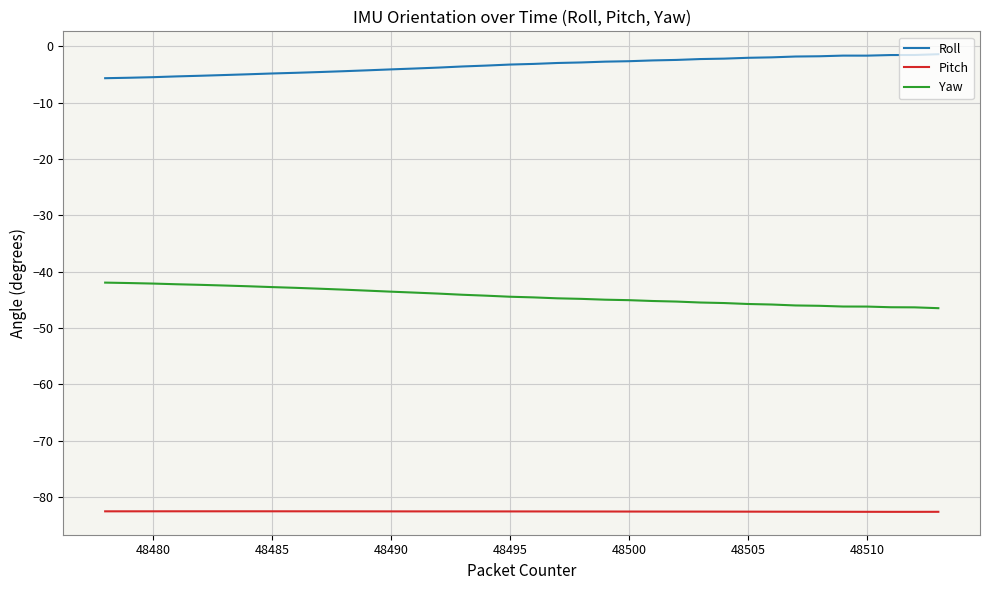

Which series has the largest total across all categories?

Roll